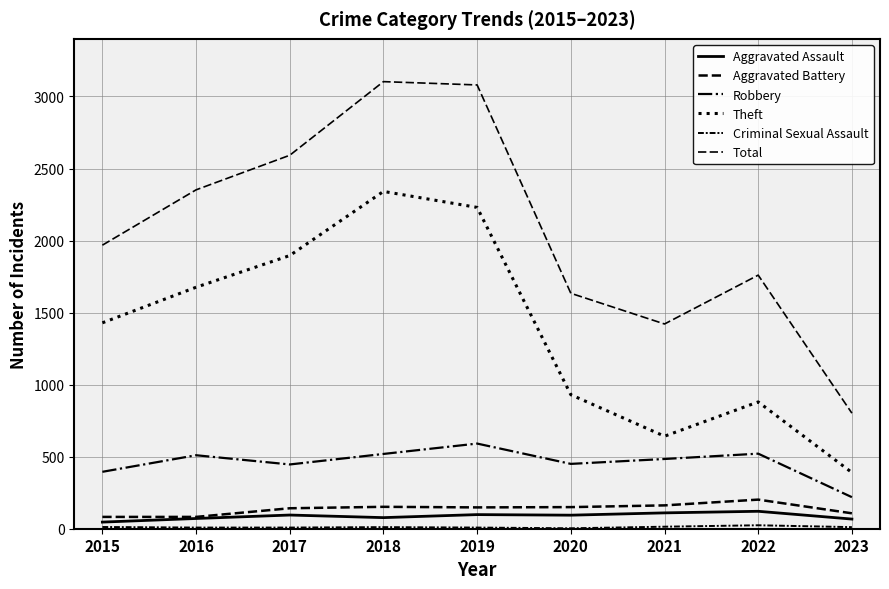

At which category does the chart reach its minimum across all series?

2020